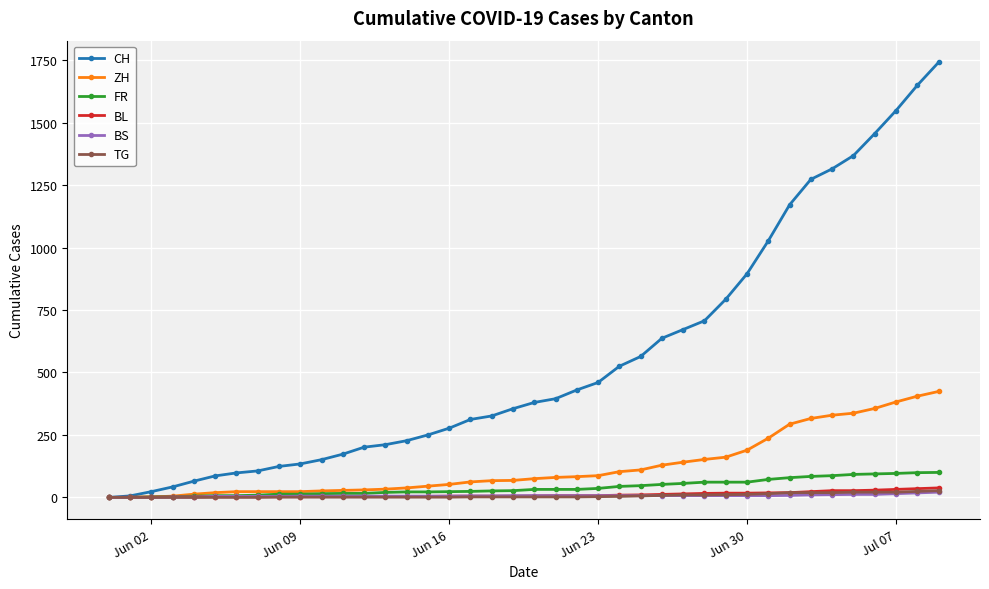

What is the maximum value shown in the chart?

1741